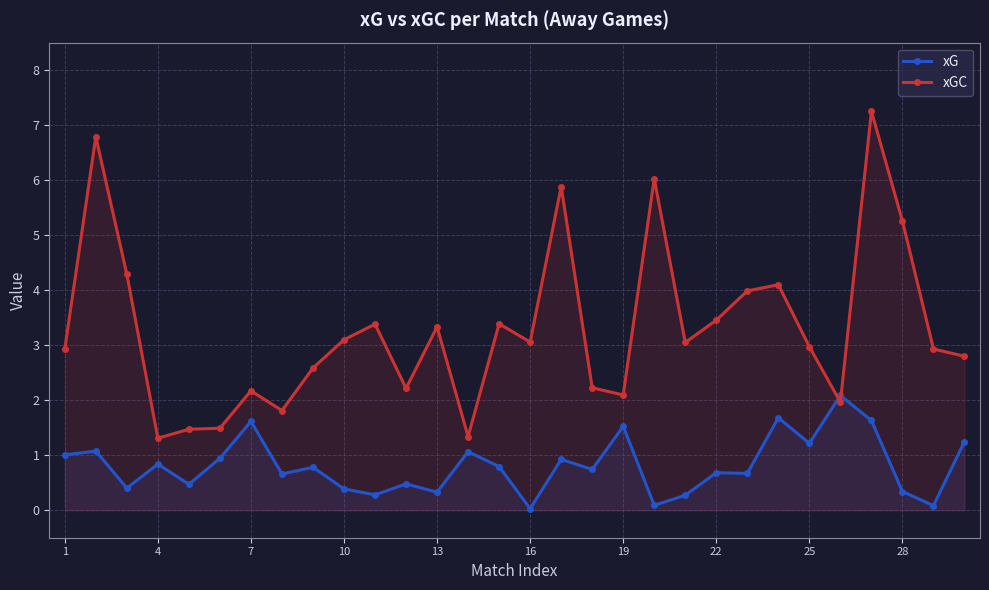

Which series has the largest range (max minus min)?

xGC